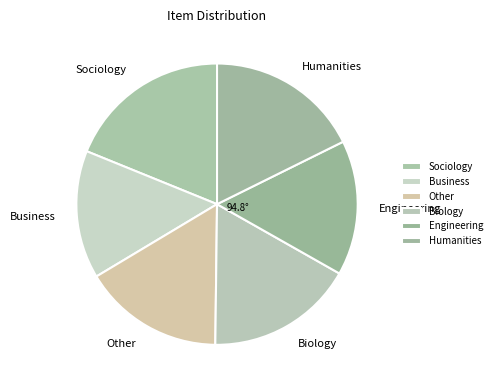

Is Engineering the majority of the pie?

No